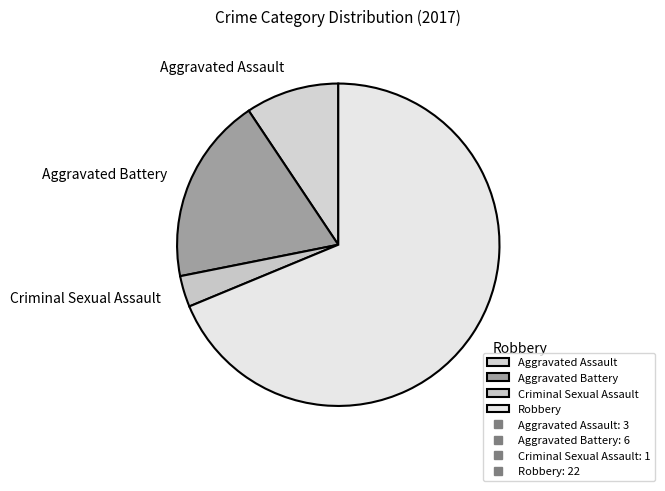

Is the sum of Aggravated Assault and Criminal Sexual Assault greater than half?

No